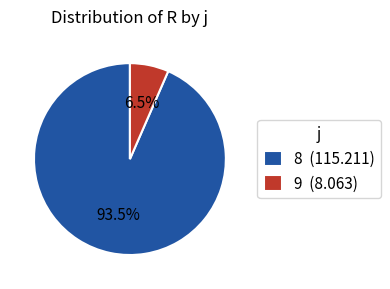

To the nearest percent, what is the difference between the largest and smallest slice percentages?

87%